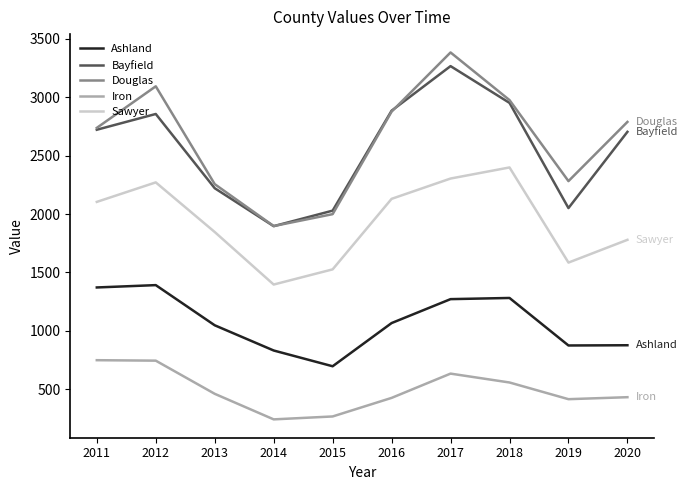

True or false: Douglas and Ashland intersect in this chart.

False